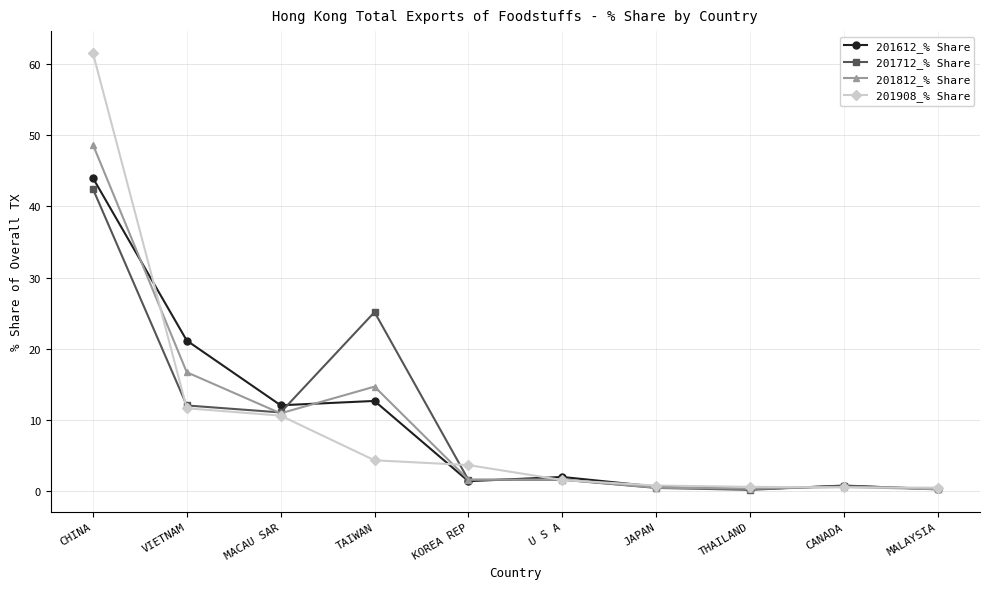

Which series has the largest range (max minus min)?

201908_% Share